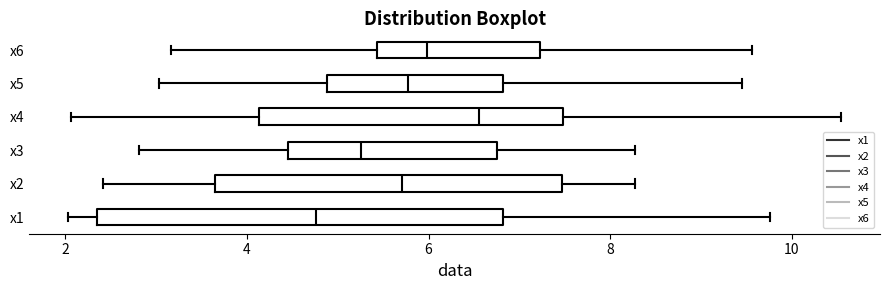

Which box is the widest, from its left edge to its right edge?

x1